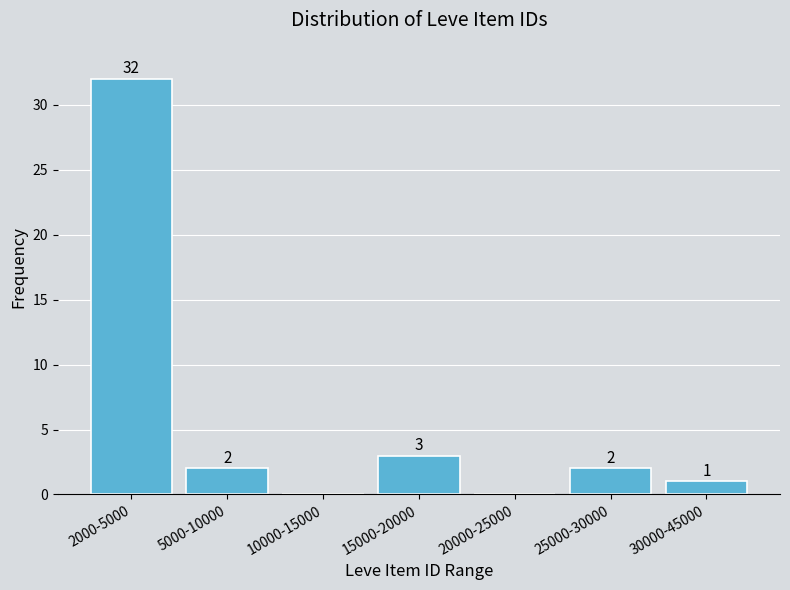

Reading right to left, extract all data points from this chart.

30000-45000=1	25000-30000=2	20000-25000=0	15000-20000=3	10000-15000=0	5000-10000=2	2000-5000=32